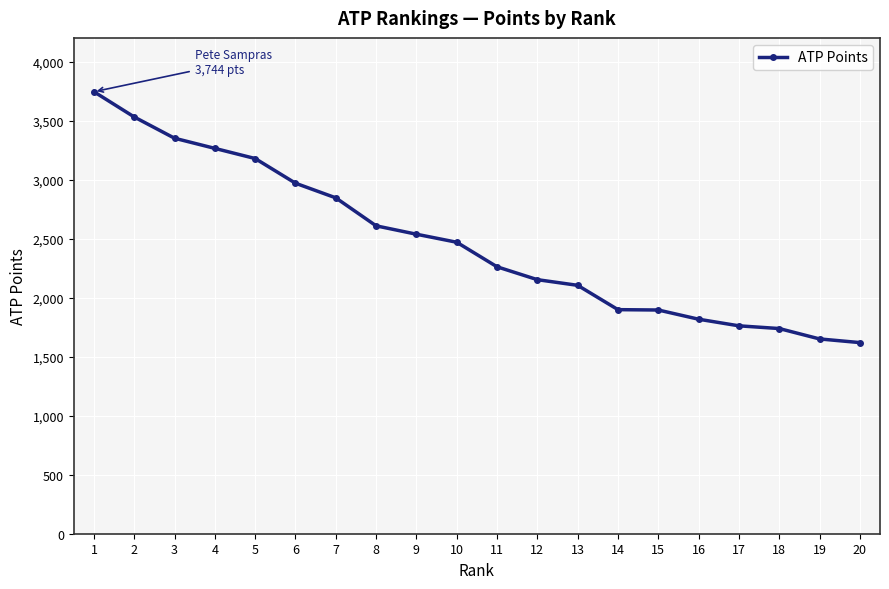

True or false: the data shows 2469 at 10.

True